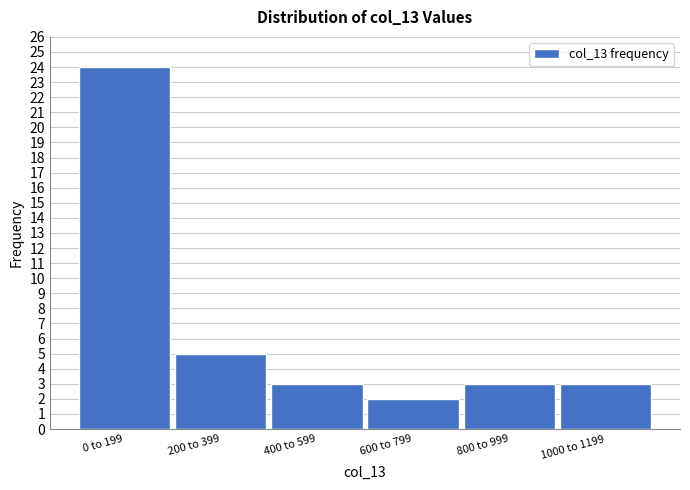

Reading left to right, transcribe all the data shown in this chart.

0 to 199=24	200 to 399=5	400 to 599=3	600 to 799=2	800 to 999=3	1000 to 1199=3